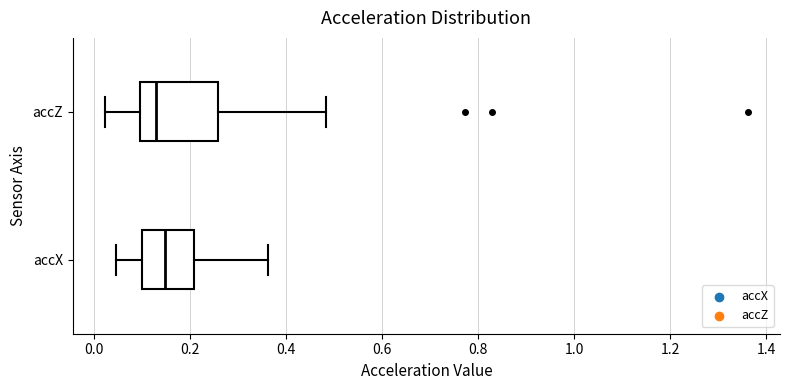

Where is the right edge of the box for accZ on the x-axis? The values are not printed on the chart, so give them approximately, as read against the axis.

0.26